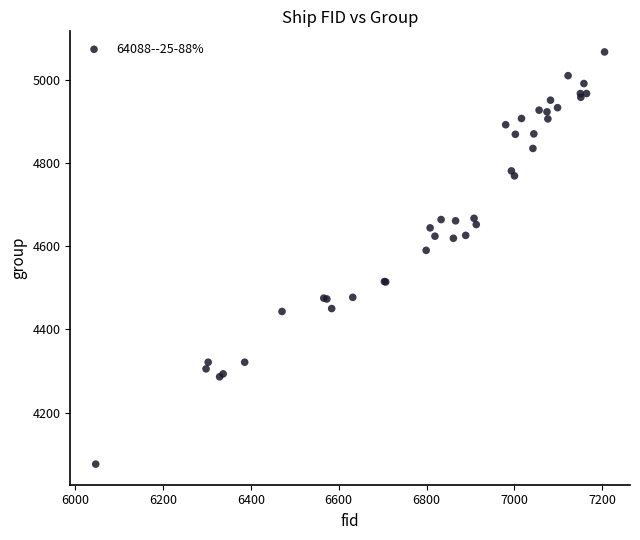

What Y value in the scatter plot is closest to 4571?

4590